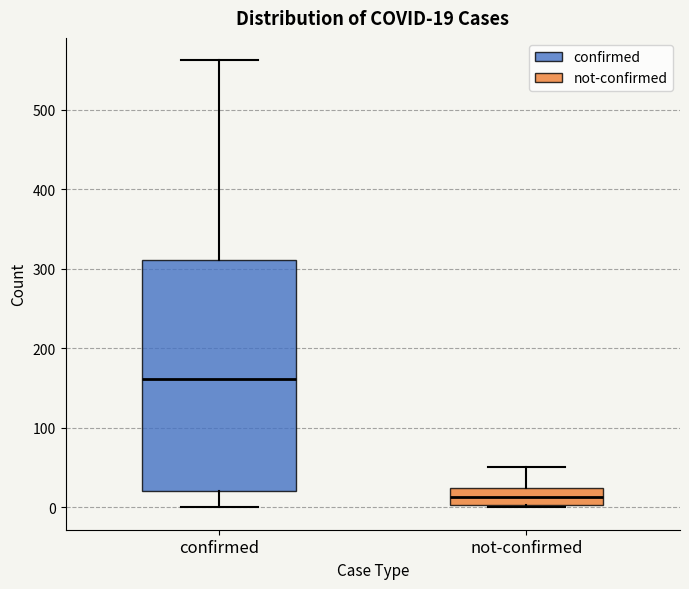

Comparing the boxes themselves (not the whiskers), which one is the tallest?

confirmed